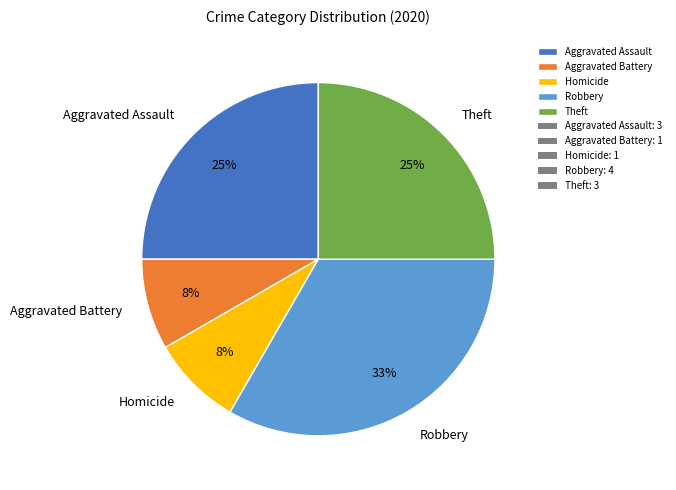

Do Robbery and Aggravated Battery together represent more than half of the pie?

No